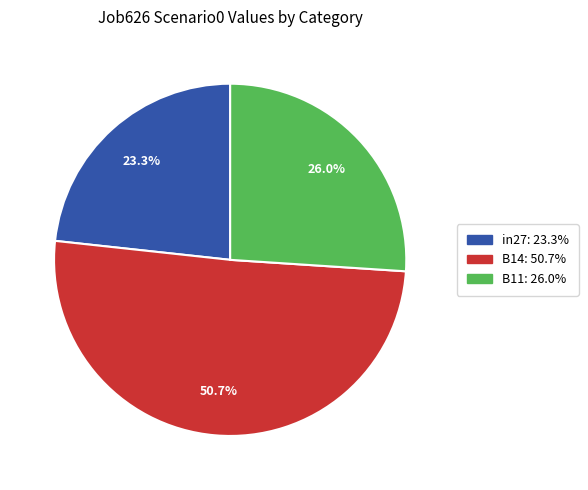

Do B14 and B11 together represent more than half of the pie?

Yes